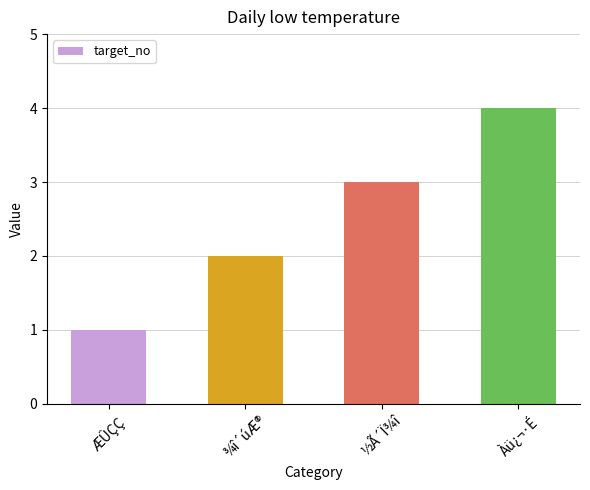

List the labels in order of value, smallest first.

ÆÛÇÇ, ¾î´úÆ®, ½Ã´Ï¾î, Àü¿¬·É